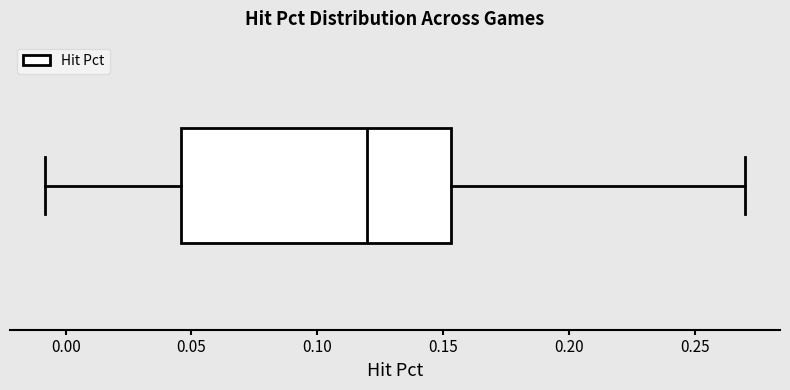

Read this box plot against the x-axis: the position of the median line, the range covered by the box, and the ends of both whiskers. The values are not printed on the chart, so give them approximately, as read against the axis.

median 0.120, box 0.045 to 0.155, whiskers -0.010 to 0.270